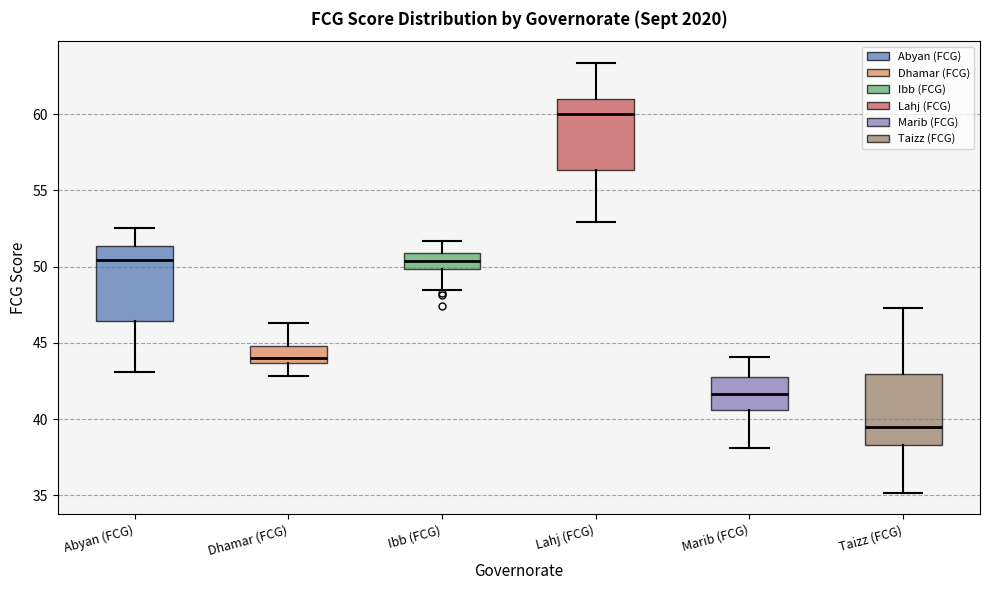

Where does the upper whisker of the box for Taizz (FCG) end on the y-axis? The values are not printed on the chart, so give them approximately, as read against the axis.

47.5